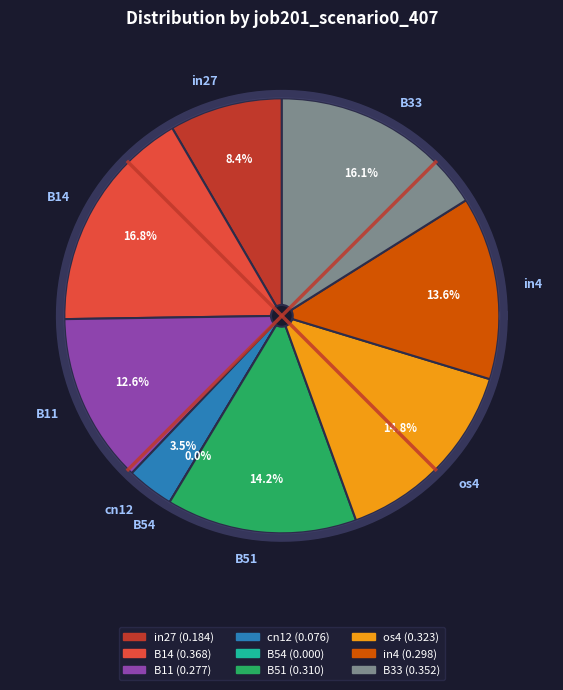

How many segments does this pie chart have?

9